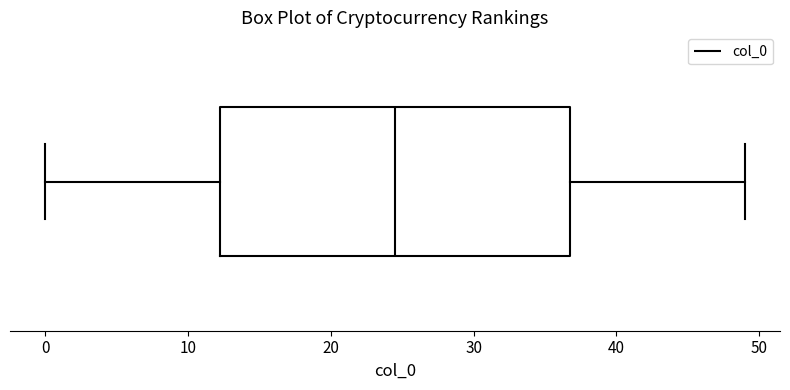

Transcribe this box plot: give where the median line is, the range the box spans, and where the two whiskers end, as read against the x-axis. The values are not printed on the chart, so give them approximately, as read against the axis.

median 25, box 12 to 37, whiskers 0 to 49